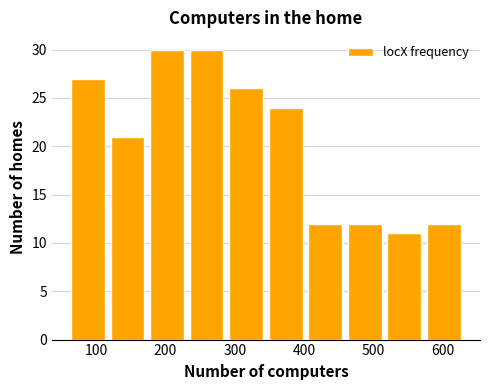

Reading left to right, list every bar in this chart as the range it spans on the x-axis followed by its height. Neither the bar edges nor the heights are printed on the chart, so give them approximately, as read against the axes.

60 to 117: 27
117 to 174: 21
174 to 231: 30
231 to 288: 30
288 to 345: 26
345 to 402: 24
402 to 459: 12
459 to 516: 12
516 to 573: 11
573 to 630: 12